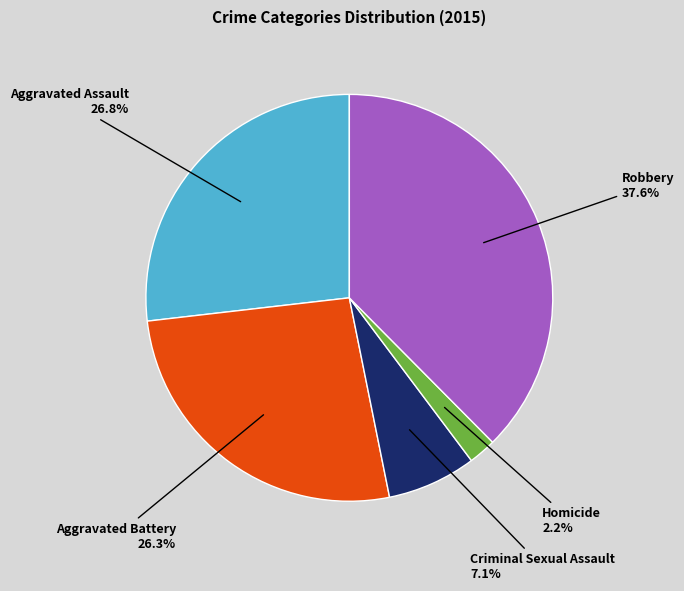

How many segments does this pie chart have?

5